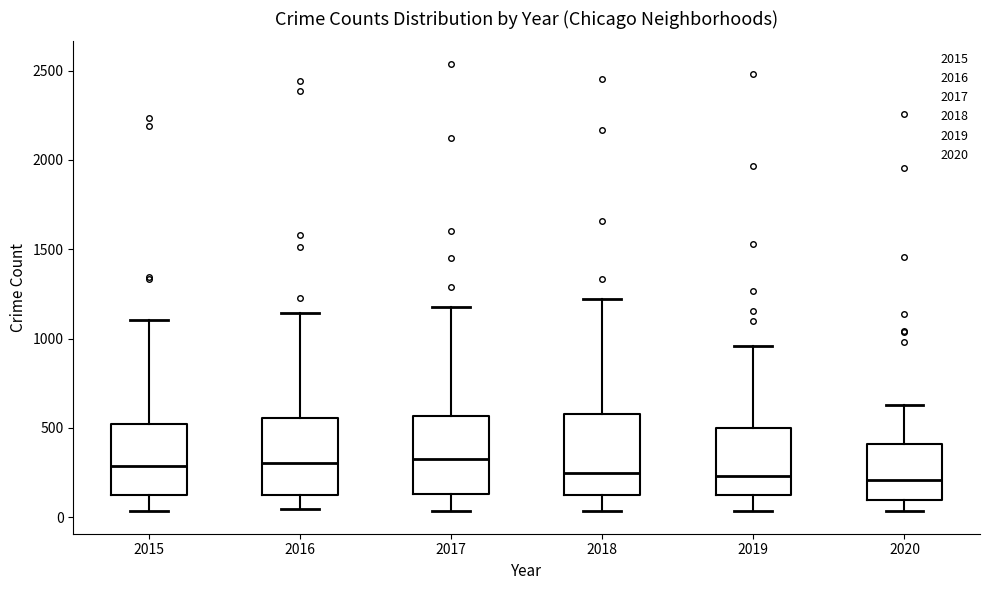

Reading left to right, transcribe this box plot: for each box, give where its median line is, the range the box spans, and where its two whiskers end, as read against the y-axis. The values are not printed on the chart, so give them approximately, as read against the axis.

2015: median 300, box 150 to 500, whiskers 50 to 1100
2016: median 300, box 100 to 550, whiskers 50 to 1150
2017: median 350, box 150 to 550, whiskers 50 to 1200
2018: median 250, box 100 to 600, whiskers 50 to 1200
2019: median 250, box 100 to 500, whiskers 50 to 950
2020: median 200, box 100 to 400, whiskers 50 to 650